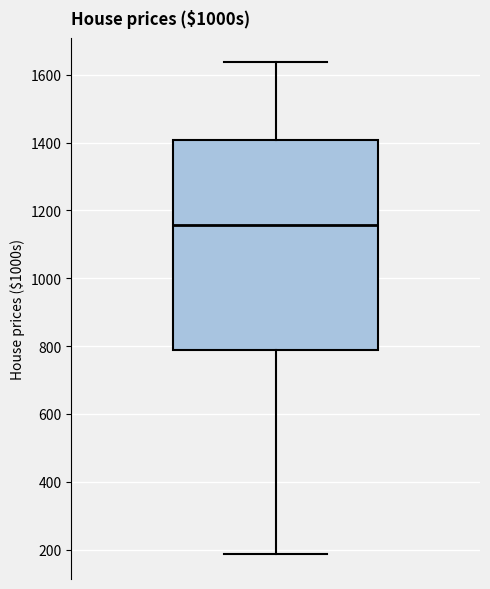

Where does the median line of the box sit on the y-axis? The values are not printed on the chart, so give them approximately, as read against the axis.

1160